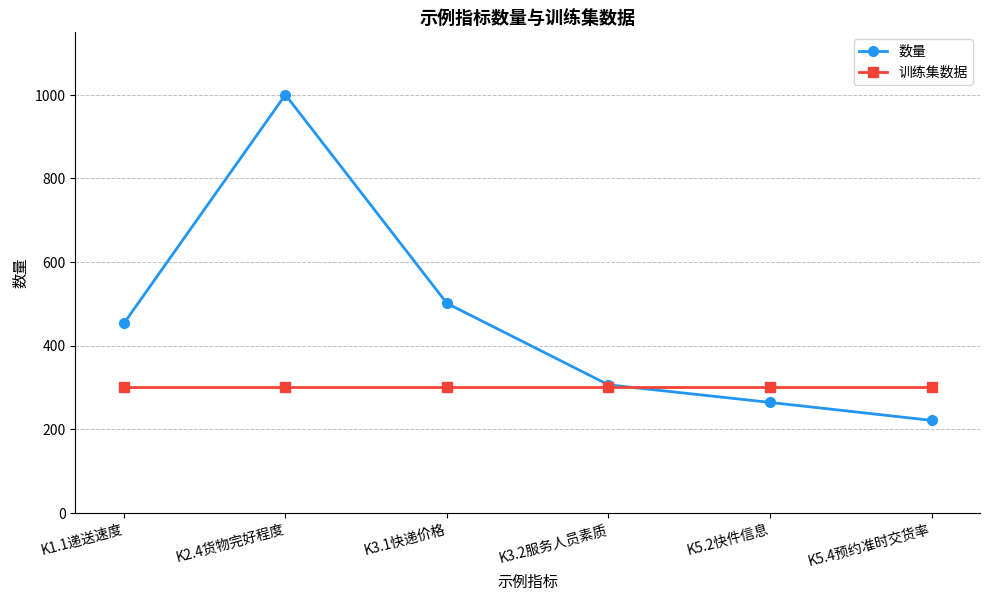

What is the label of the 1st point from the left?

K1.1递送速度